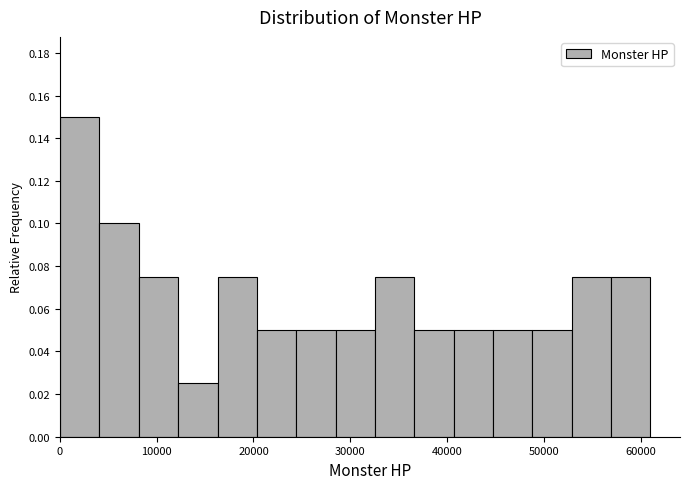

Reading left to right, list every bar in this chart as the range it spans on the x-axis followed by its height. Neither the bar edges nor the heights are printed on the chart, so give them approximately, as read against the axes.

0 to 4000: 0.150
4000 to 8000: 0.100
8000 to 12000: 0.076
12000 to 16000: 0.026
16000 to 20000: 0.076
20000 to 24000: 0.050
24000 to 28000: 0.050
28000 to 33000: 0.050
33000 to 37000: 0.076
37000 to 41000: 0.050
41000 to 45000: 0.050
45000 to 49000: 0.050
49000 to 53000: 0.050
53000 to 57000: 0.076
57000 to 61000: 0.076